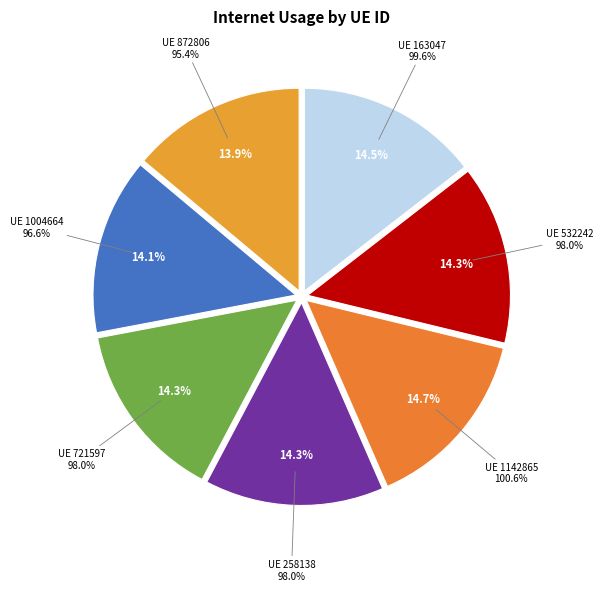

Which category has the biggest portion of the pie?

1142865